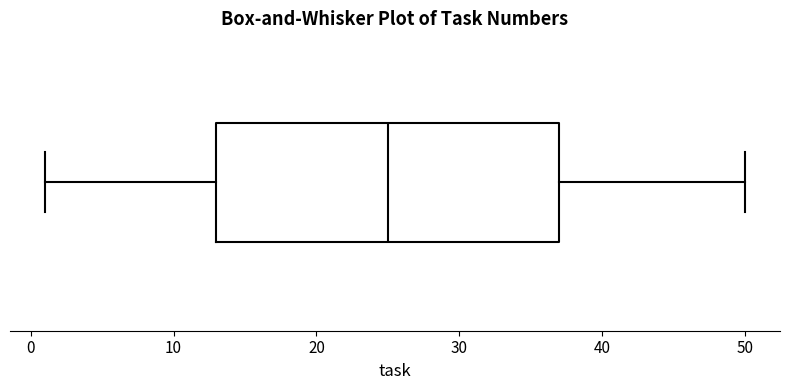

Read this box plot against the x-axis: the position of the median line, the range covered by the box, and the ends of both whiskers. The values are not printed on the chart, so give them approximately, as read against the axis.

median 25, box 13 to 37, whiskers 1 to 50